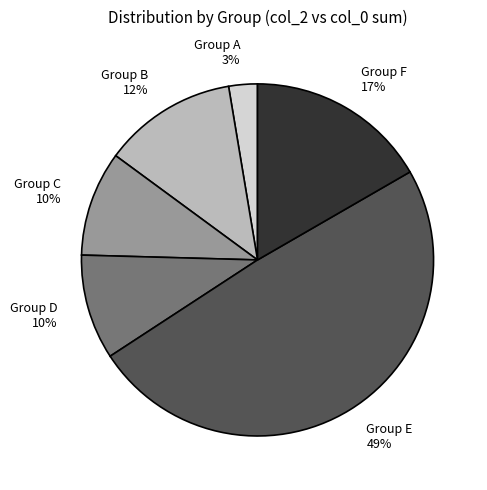

Combined, do Group D and Group F account for over 50%?

No